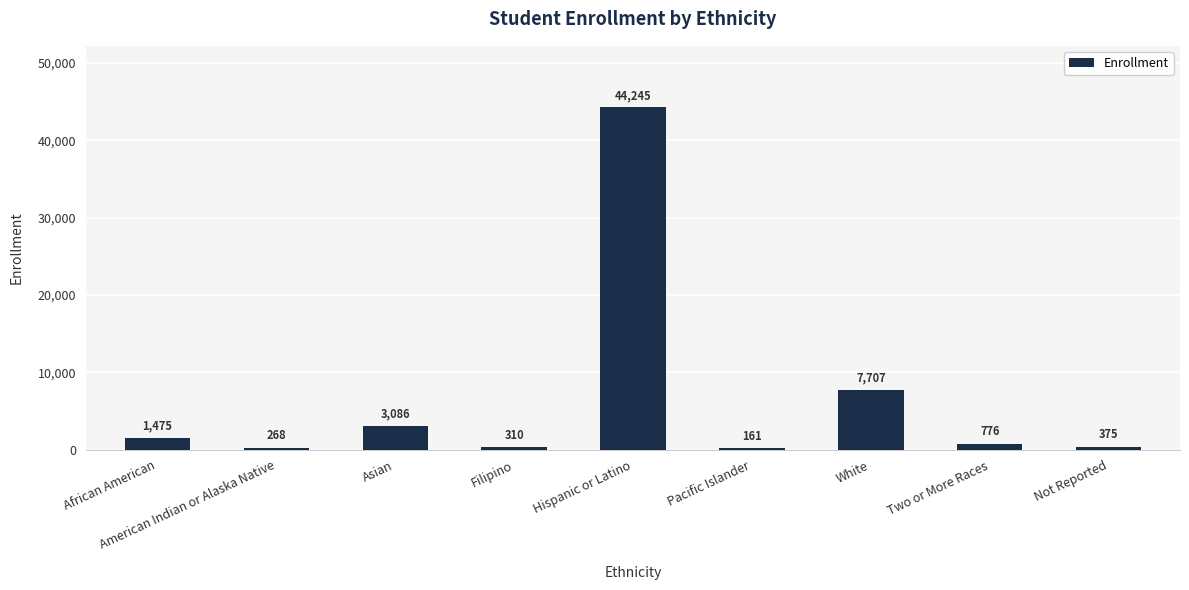

What is the minimum value shown in the chart?

161